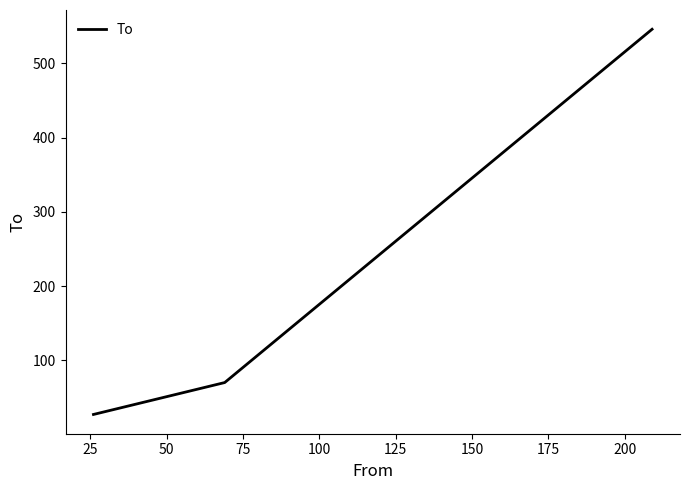

What is the average value?

214